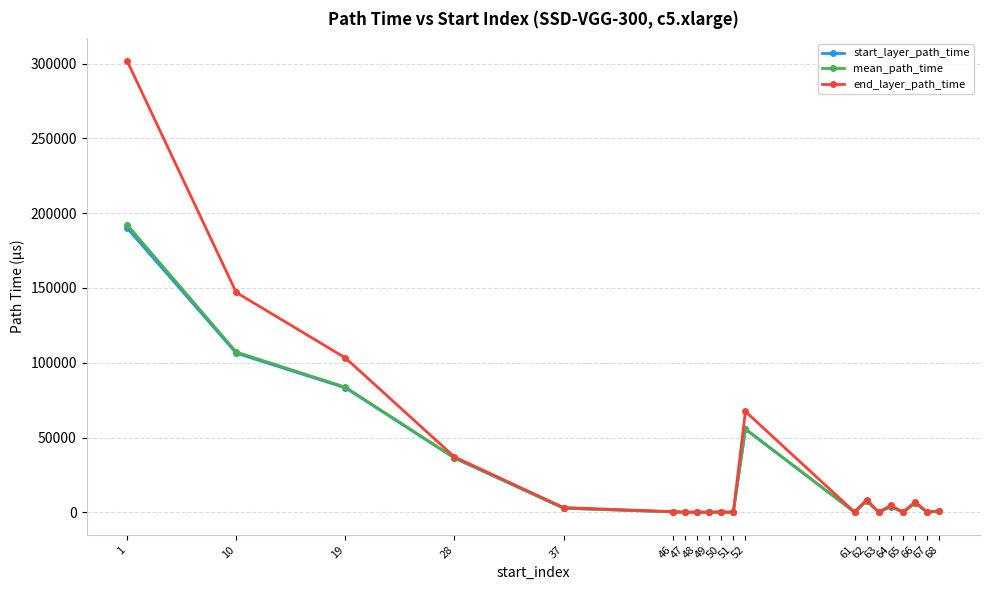

True or false: mean_path_time and start_layer_path_time intersect in this chart.

False